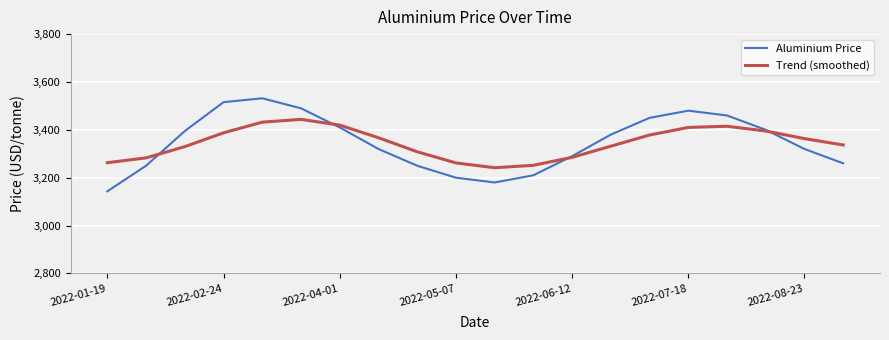

List the series in order of their peak value, lowest first.

Trend (smoothed), Aluminium Price